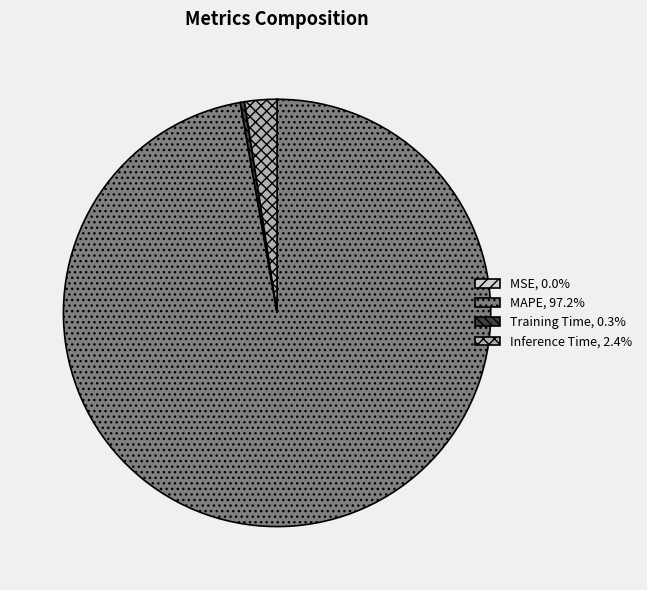

Which slice represents more than half of the pie?

MAPE